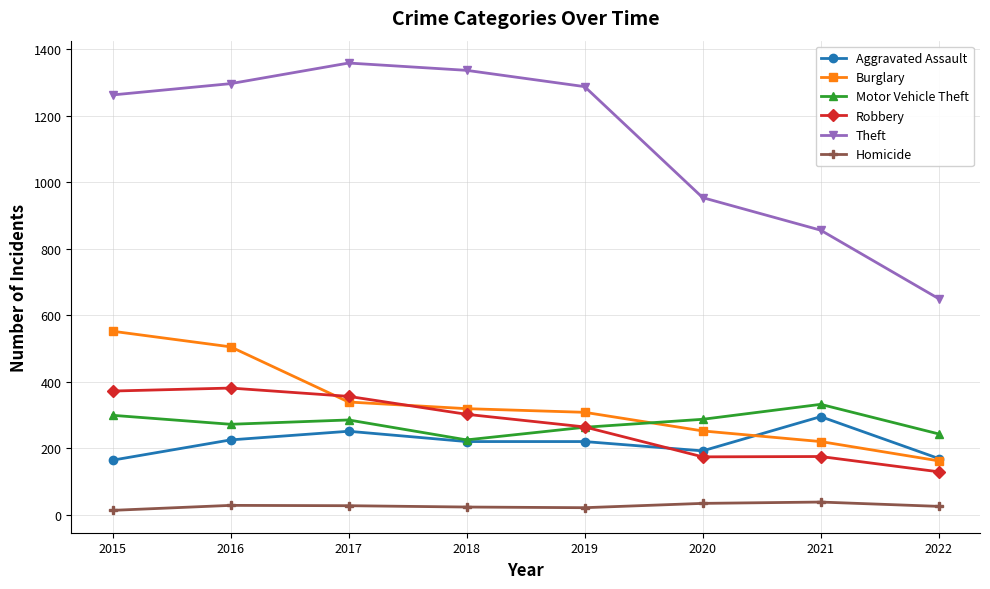

Where is the first local minimum for Robbery?

2020